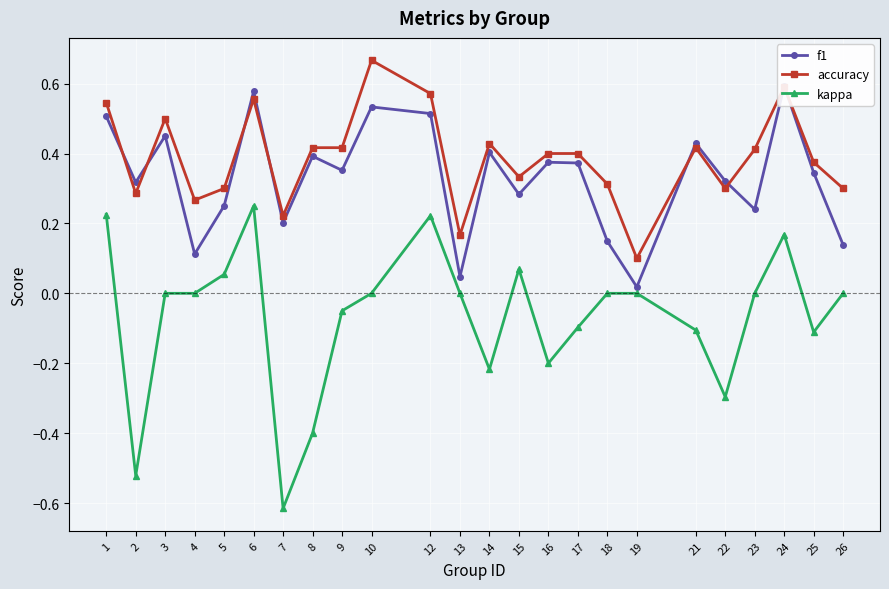

At how many categories does at least one series exceed 0?

24